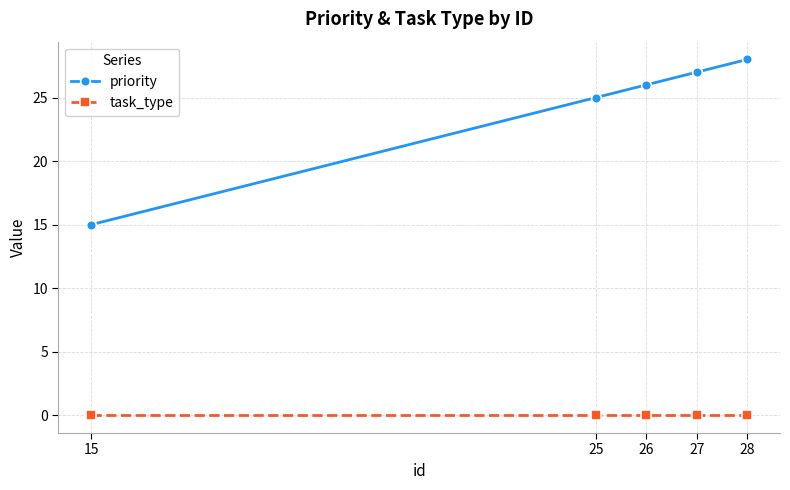

At how many categories does at least one series exceed 2?

5